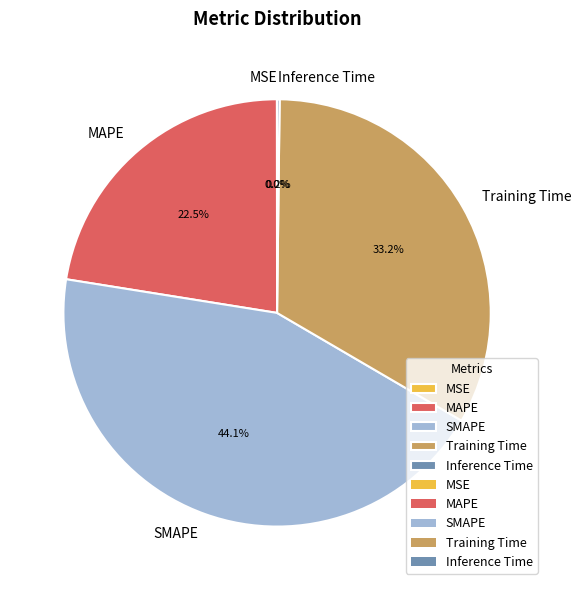

Is SMAPE the majority of the pie?

No